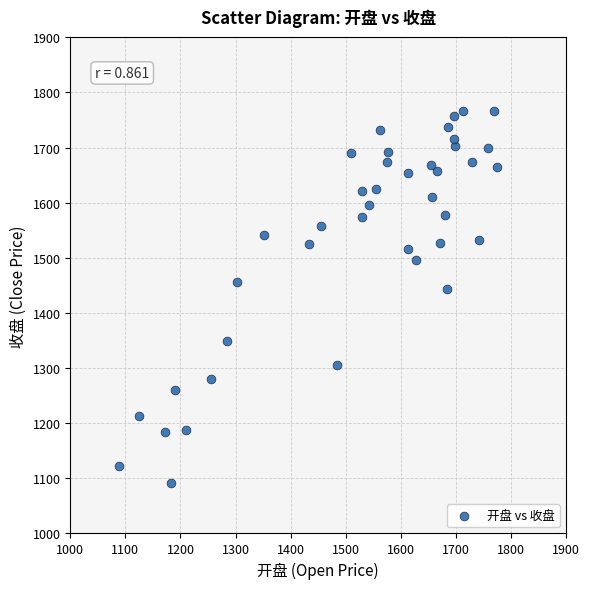

What is the range of X values (max minus min)?

686.4